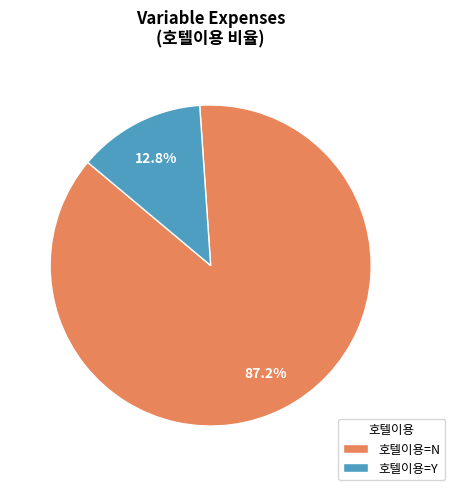

How many segments does this pie chart have?

2